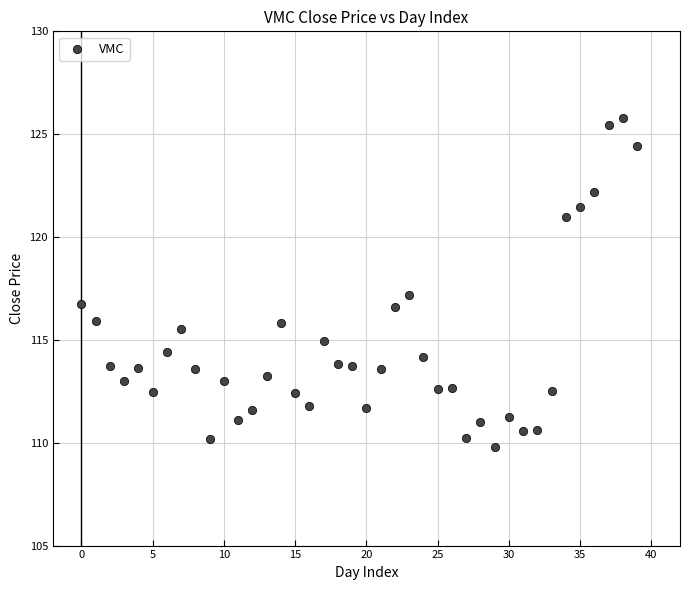

What is the range of Y values (max minus min)?

16.0